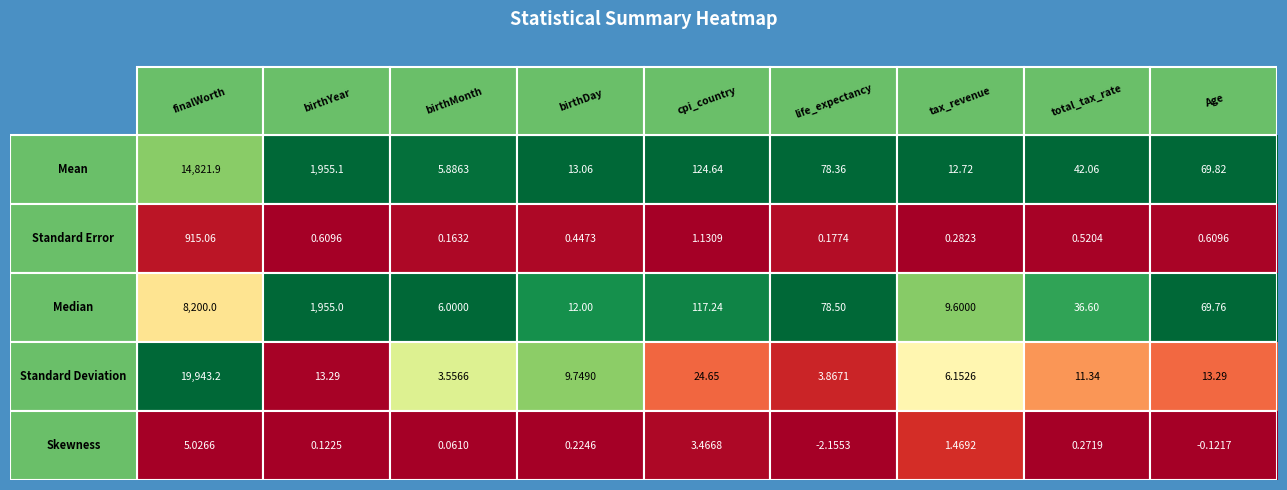

How many data points does each series have?

9